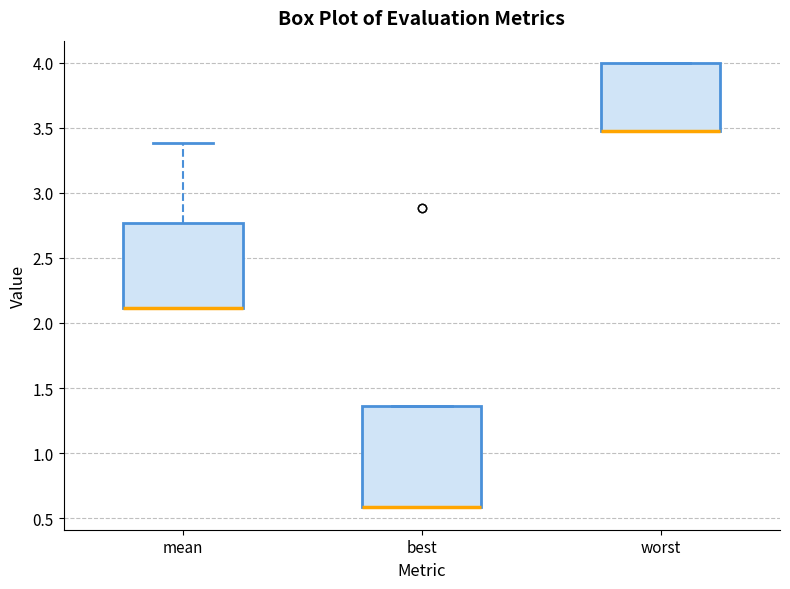

Comparing the boxes themselves (not the whiskers), which one is the tallest?

best